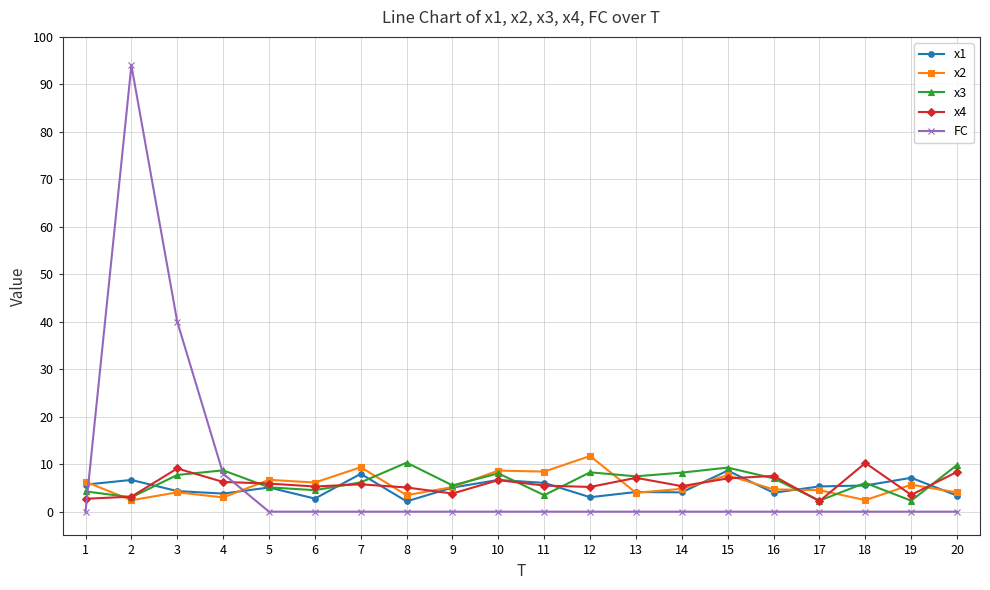

What is the average value of the x3 series?

6.4